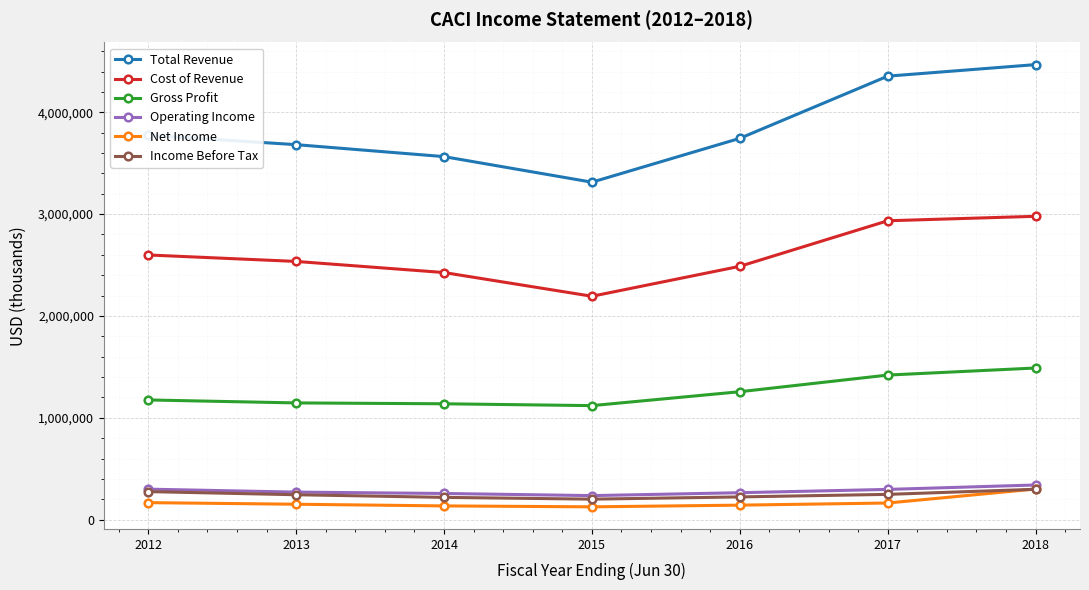

What is the value of the Net Income point at the 5th from the left?

142800